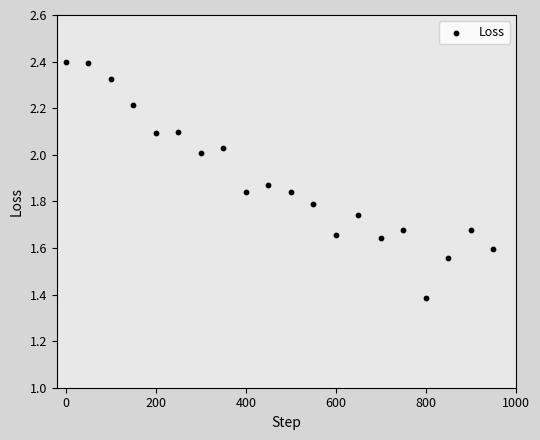

What is the range of X values (max minus min)?

950.0